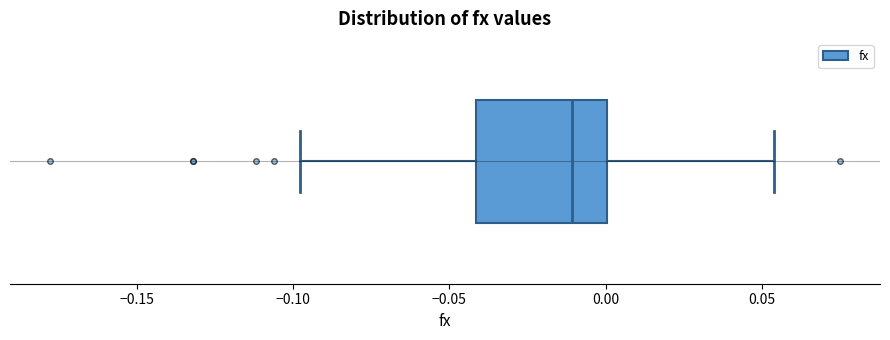

Transcribe this box plot: give where the median line is, the range the box spans, and where the two whiskers end, as read against the x-axis. The values are not printed on the chart, so give them approximately, as read against the axis.

median -0.010, box -0.040 to 0.000, whiskers -0.100 to 0.055